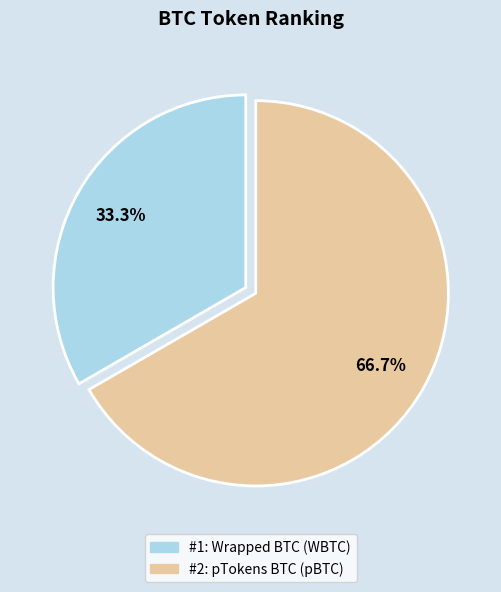

Does any single category account for the majority?

Yes